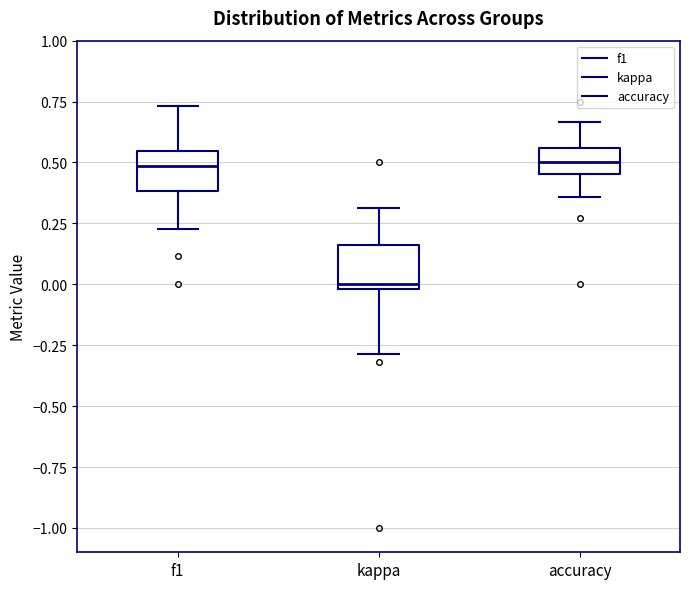

Reading left to right, read every box against the y-axis: the position of its median line, the range the box covers, and the ends of its whiskers. The values are not printed on the chart, so give them approximately, as read against the axis.

f1: median 0.50, box 0.40 to 0.55, whiskers 0.25 to 0.75
kappa: median 0.00 (just above the box's lower edge), box 0.00 to 0.15, whiskers -0.30 to 0.30
accuracy: median 0.50, box 0.45 to 0.55, whiskers 0.35 to 0.65